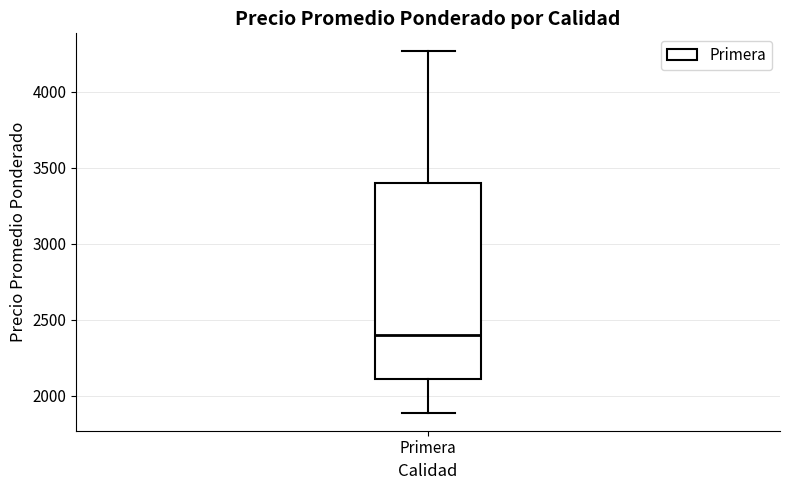

Read this box plot against the y-axis: the position of the median line, the range covered by the box, and the ends of both whiskers. The values are not printed on the chart, so give them approximately, as read against the axis.

median 2400, box 2100 to 3400, whiskers 1900 to 4250